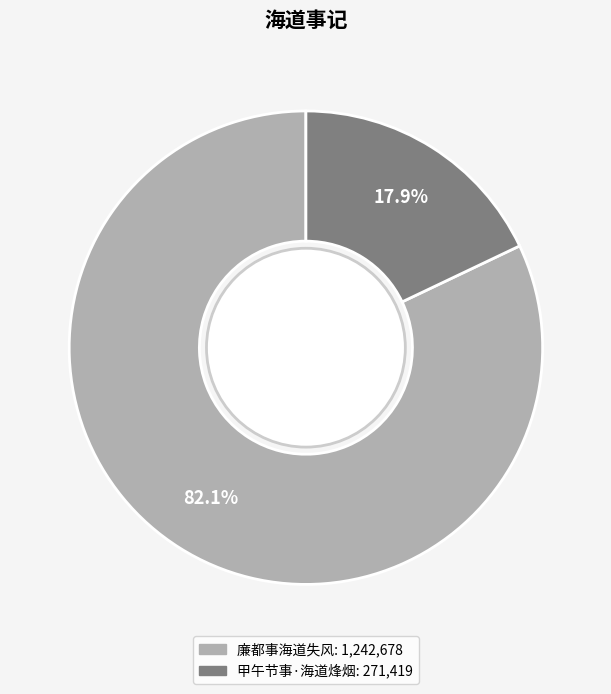

Is there a majority slice in this chart?

Yes